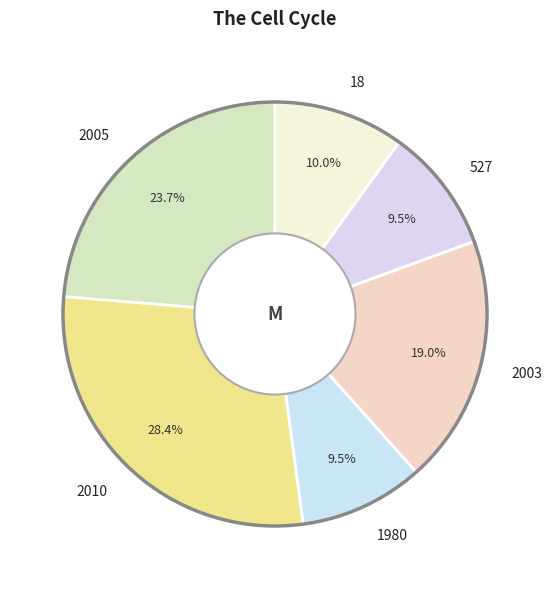

Is it true that 18 is 4% of the pie?

False